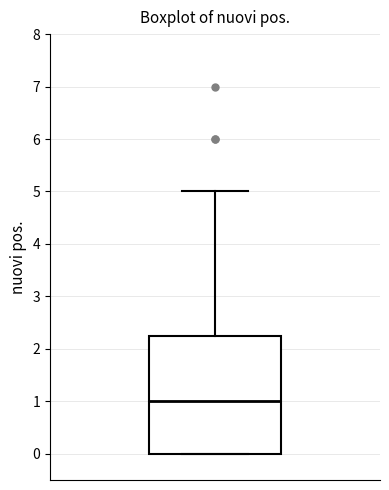

Transcribe this box plot: give where the median line is, the range the box spans, and where the two whiskers end, as read against the y-axis. The values are not printed on the chart, so give them approximately, as read against the axis.

median 1.0, box 0.0 to 2.3, whiskers 0.0 to 5.0